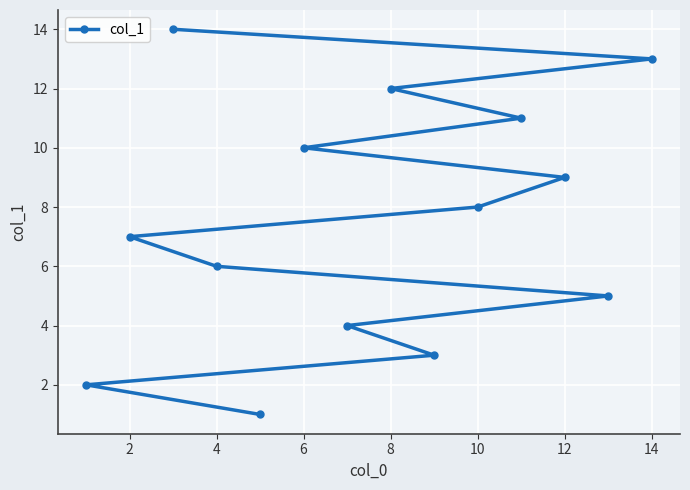

What is the change in value from 4 to 12?

+3